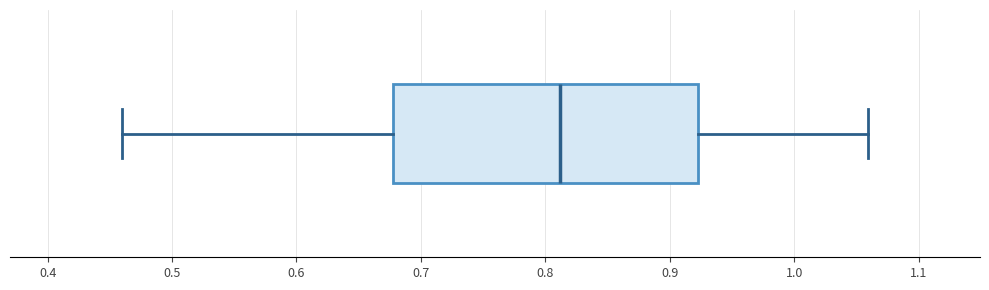

Where does the median line of the box sit on the x-axis? The values are not printed on the chart, so give them approximately, as read against the axis.

0.81